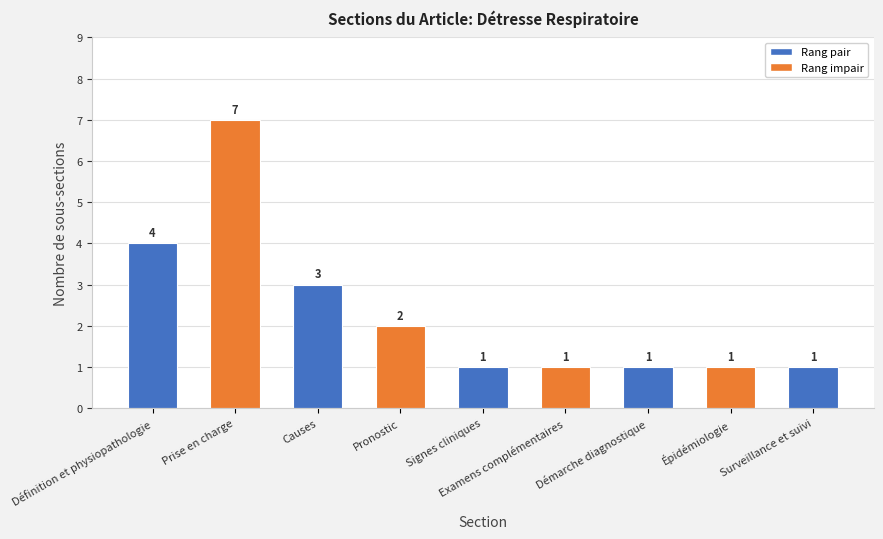

What is the greatest value displayed?

7